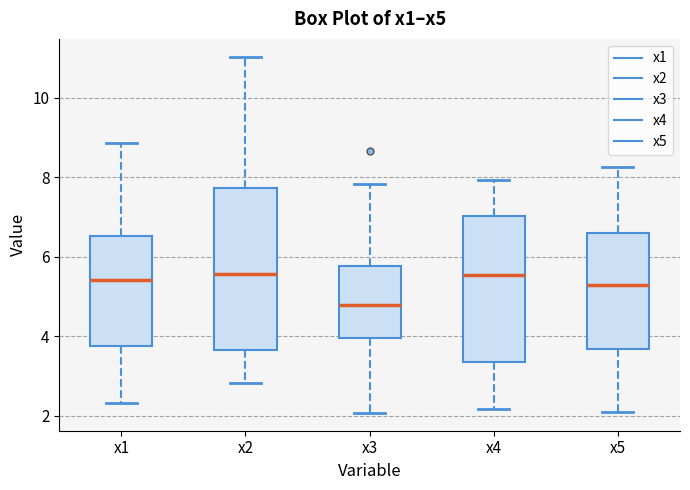

Which box is the tallest, from its lower edge to its upper edge?

x2